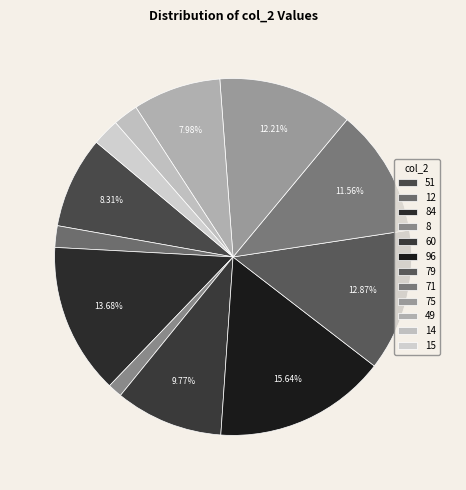

Is it true that 60 is 10% of the pie?

True